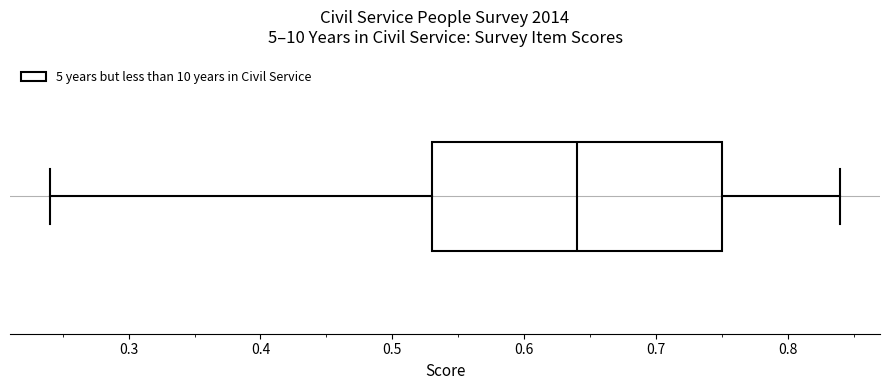

Transcribe this box plot: give where the median line is, the range the box spans, and where the two whiskers end, as read against the x-axis. The values are not printed on the chart, so give them approximately, as read against the axis.

median 0.64, box 0.53 to 0.75, whiskers 0.24 to 0.84